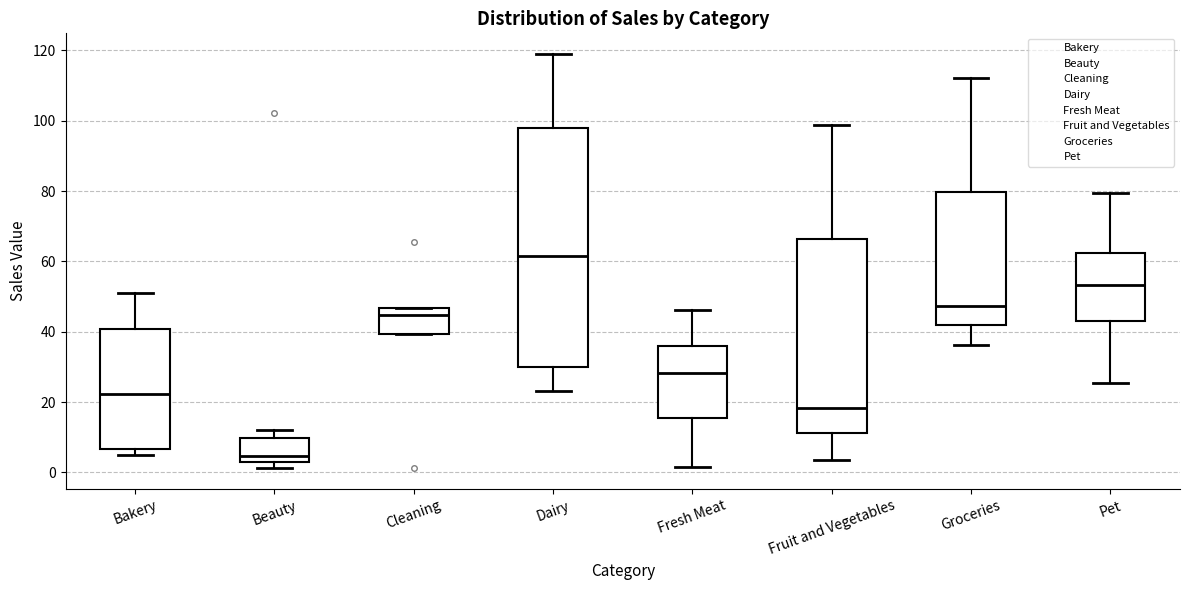

Which box's median line is the highest?

Dairy